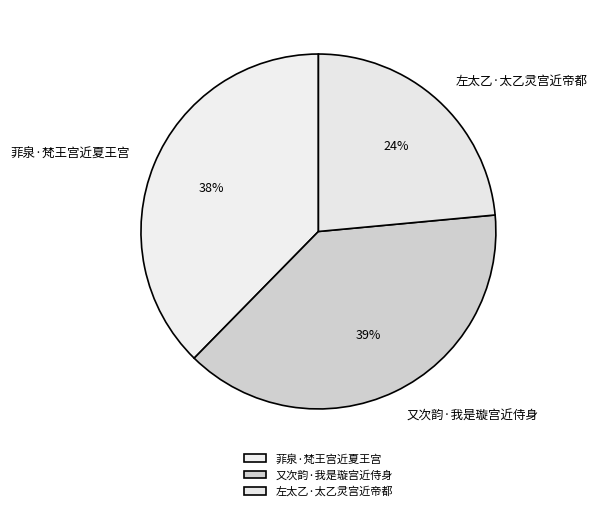

Which slice is the smallest?

左太乙·太乙灵宫近帝都